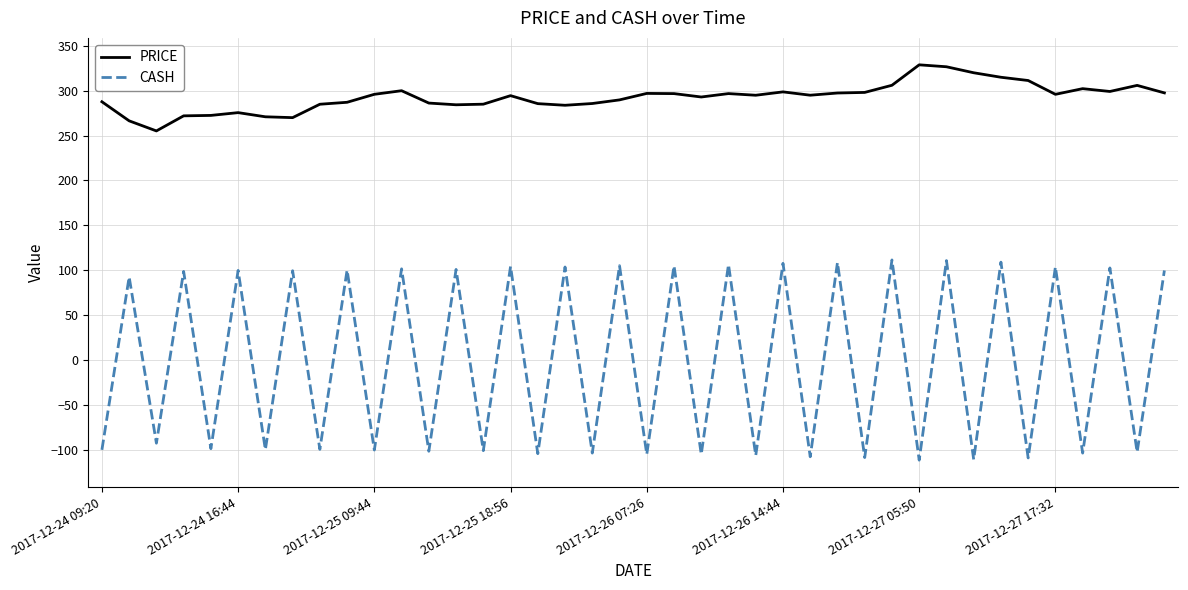

True or false: CASH and PRICE cross at least once.

False